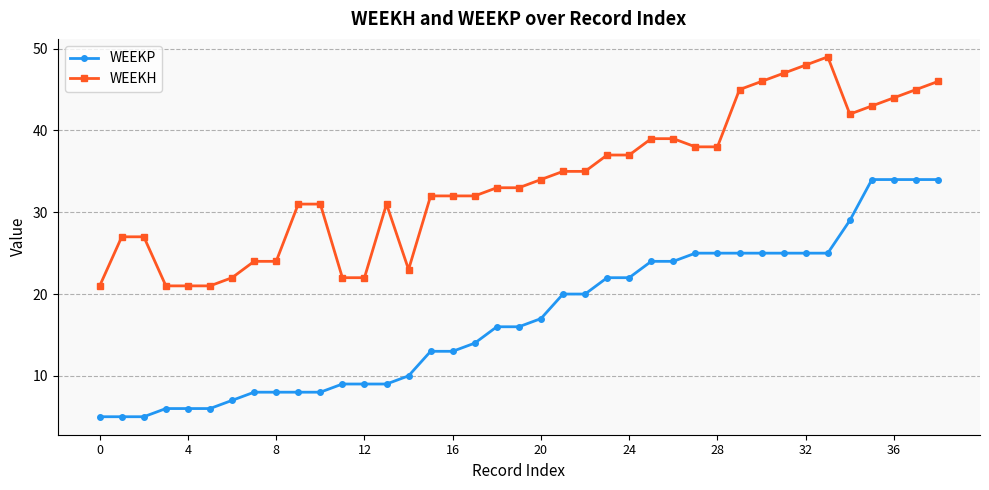

List the series in order of their overall mean, highest first.

WEEKH, WEEKP